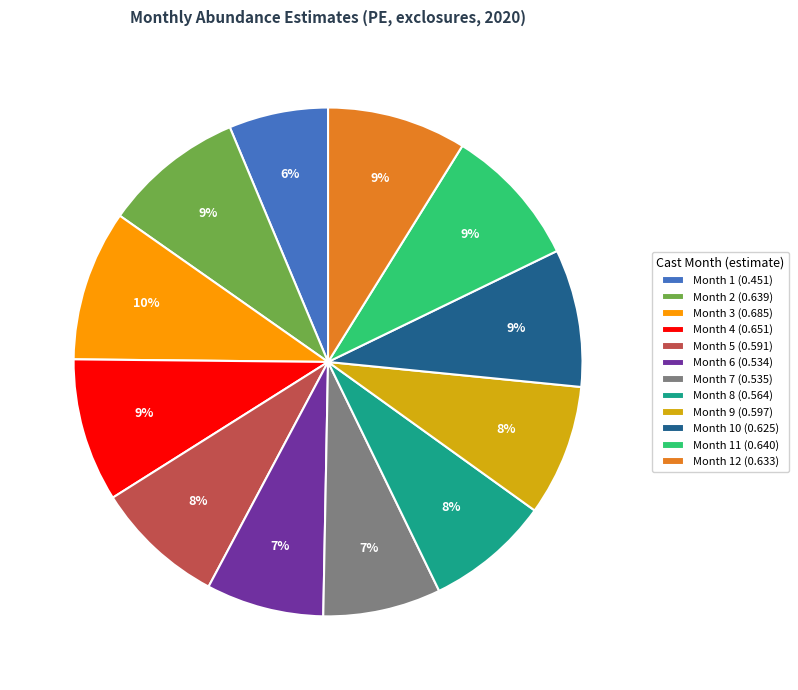

Does any single category account for the majority?

No